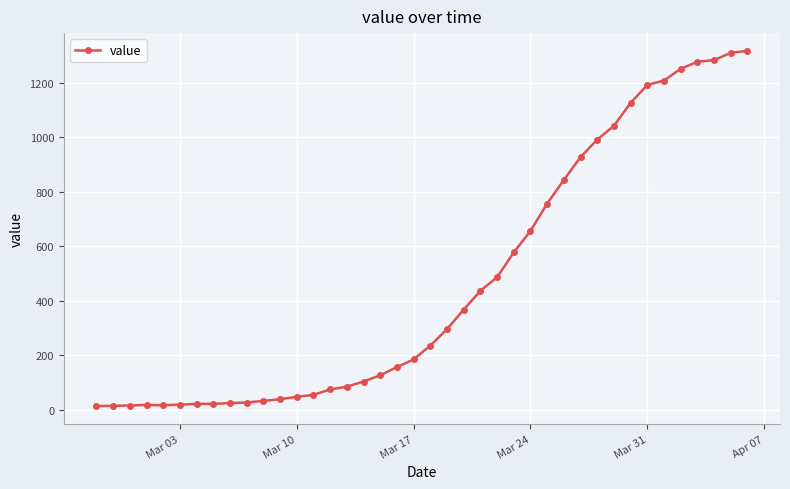

What is the difference between the second highest and minimum values?

1297